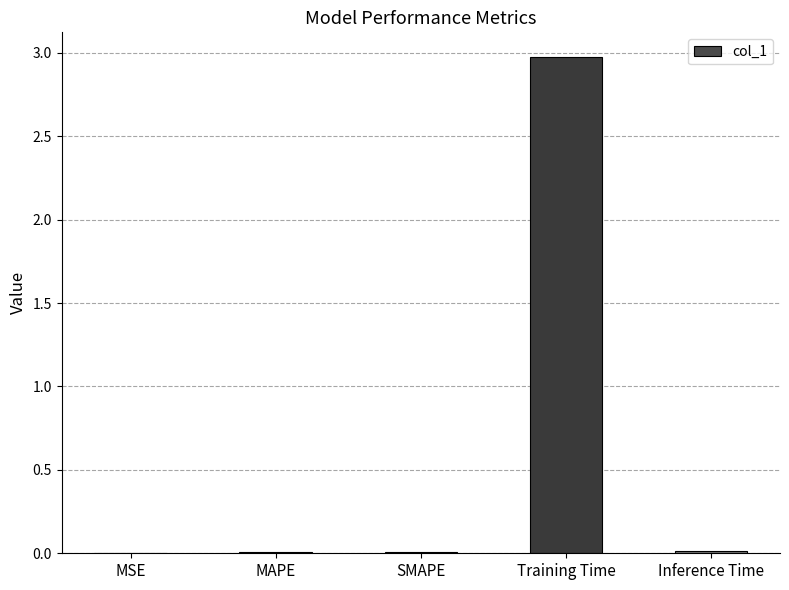

What is the greatest value displayed?

3.0